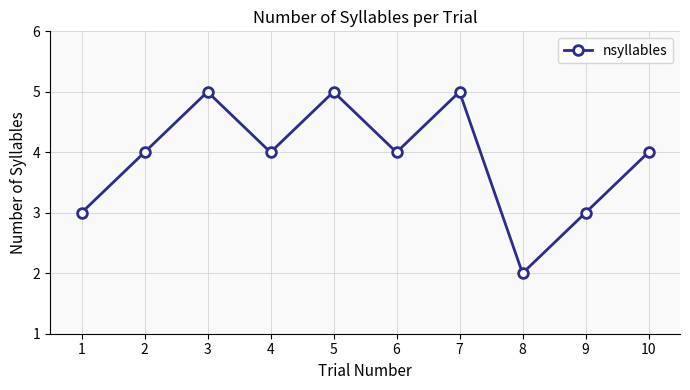

Which label corresponds to the smallest value in the chart?

8